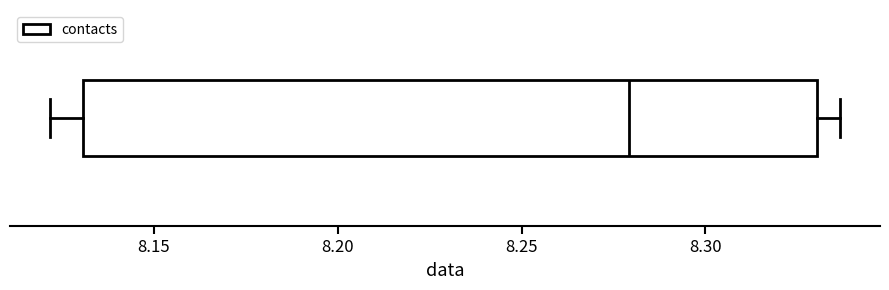

Read this box plot against the x-axis: the position of the median line, the range covered by the box, and the ends of both whiskers. The values are not printed on the chart, so give them approximately, as read against the axis.

median 8.280, box 8.130 to 8.330, whiskers 8.120 to 8.335